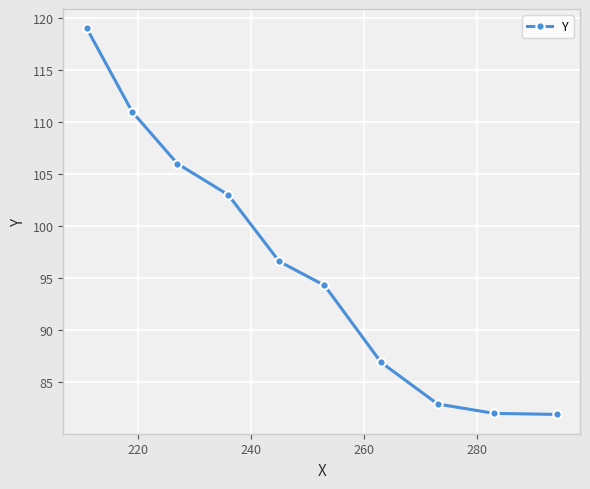

What is the sum of all values?

963.6